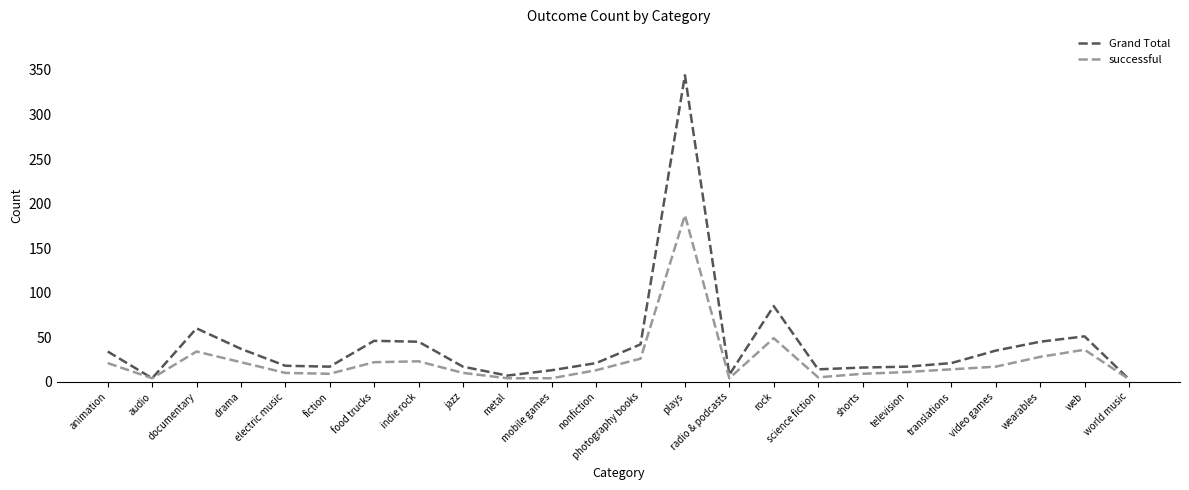

What position from the right is plays?

11